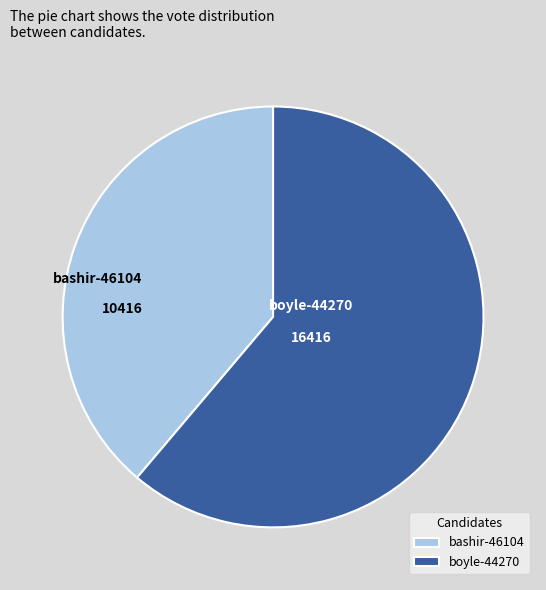

Combined, do boyle-44270 and bashir-46104 account for over 50%?

Yes